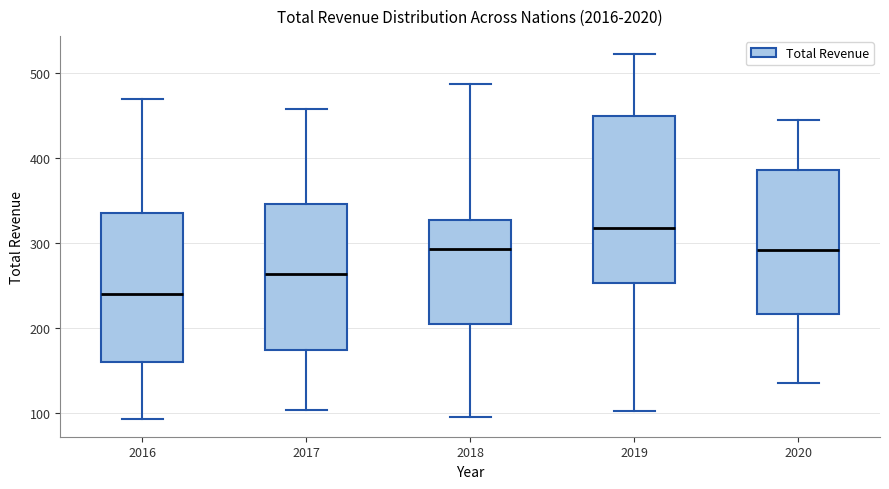

Reading left to right, transcribe this box plot: for each box, give where its median line is, the range the box spans, and where its two whiskers end, as read against the y-axis. The values are not printed on the chart, so give them approximately, as read against the axis.

2016: median 240, box 160 to 340, whiskers 90 to 470
2017: median 260, box 170 to 350, whiskers 100 to 460
2018: median 290, box 200 to 330, whiskers 100 to 490
2019: median 320, box 250 to 450, whiskers 100 to 520
2020: median 290, box 220 to 390, whiskers 140 to 440